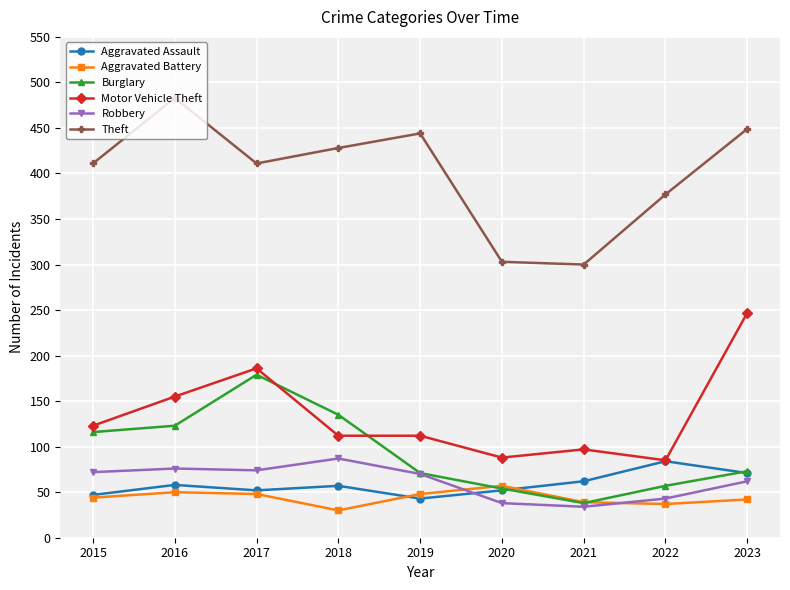

What is the value of the Robbery point at the 4th from the left?

87